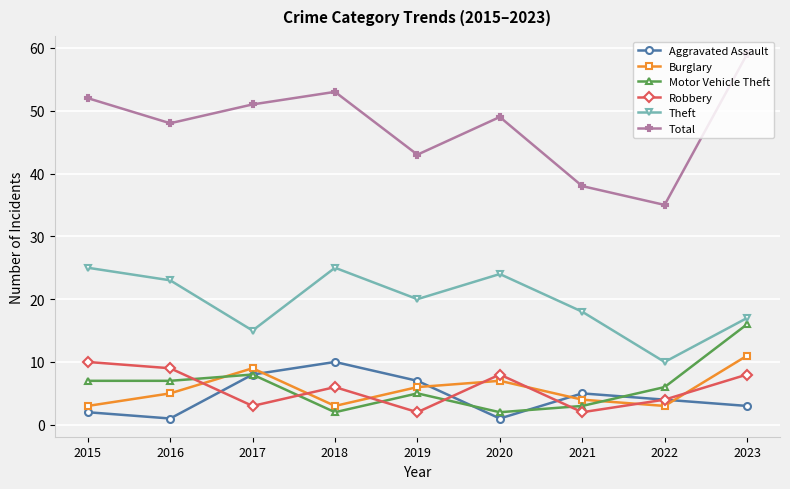

How many intersections are there between Motor Vehicle Theft and Burglary?

2